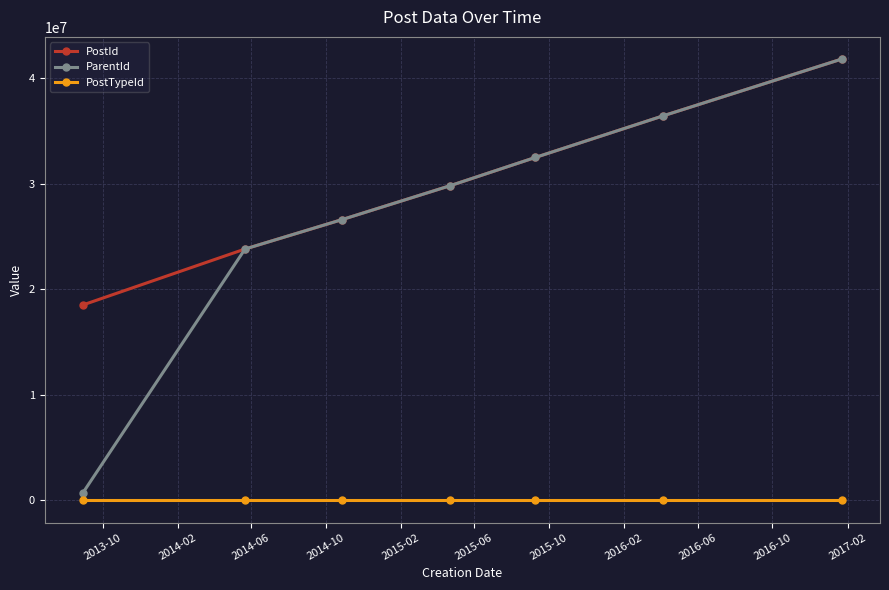

What is the highest value of the PostTypeId series?

2